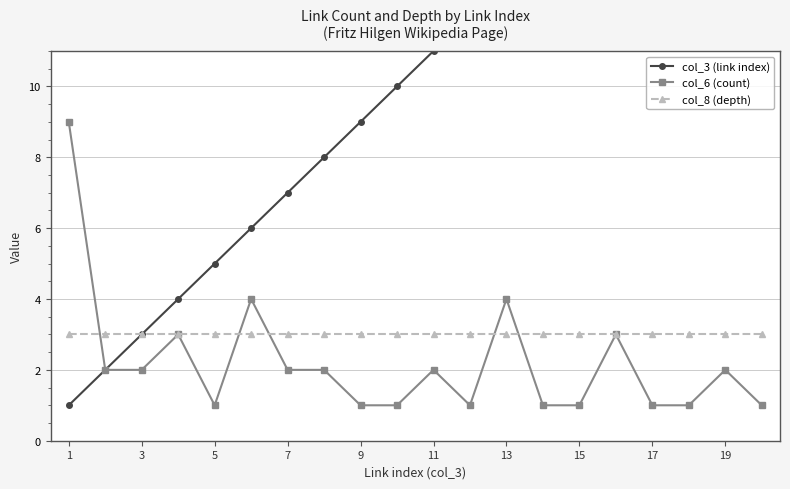

What is the value of the col_6 (count) point at the 17th from the left?

1